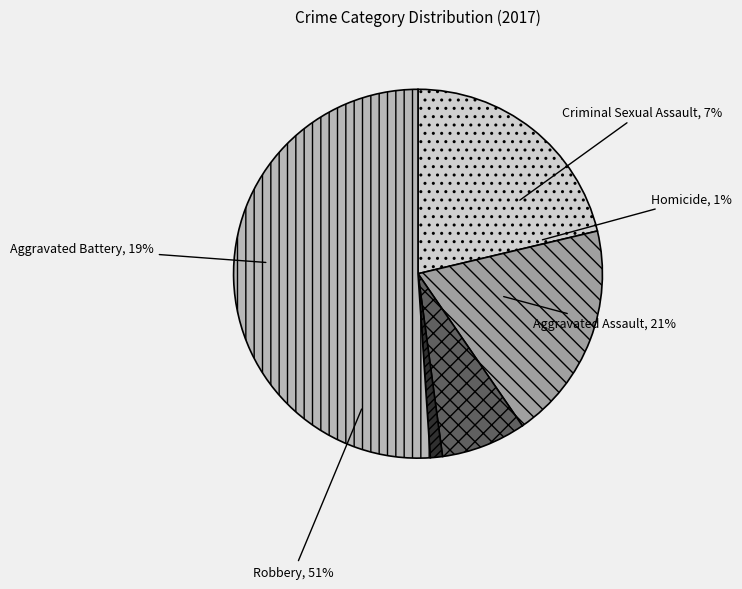

Is there a majority slice in this chart?

Yes